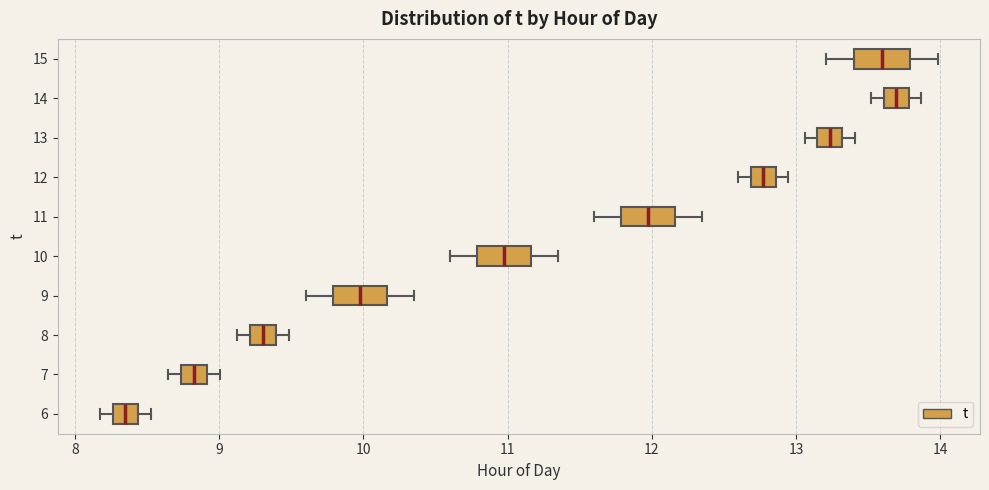

Which box's median line is the furthest to the right?

14